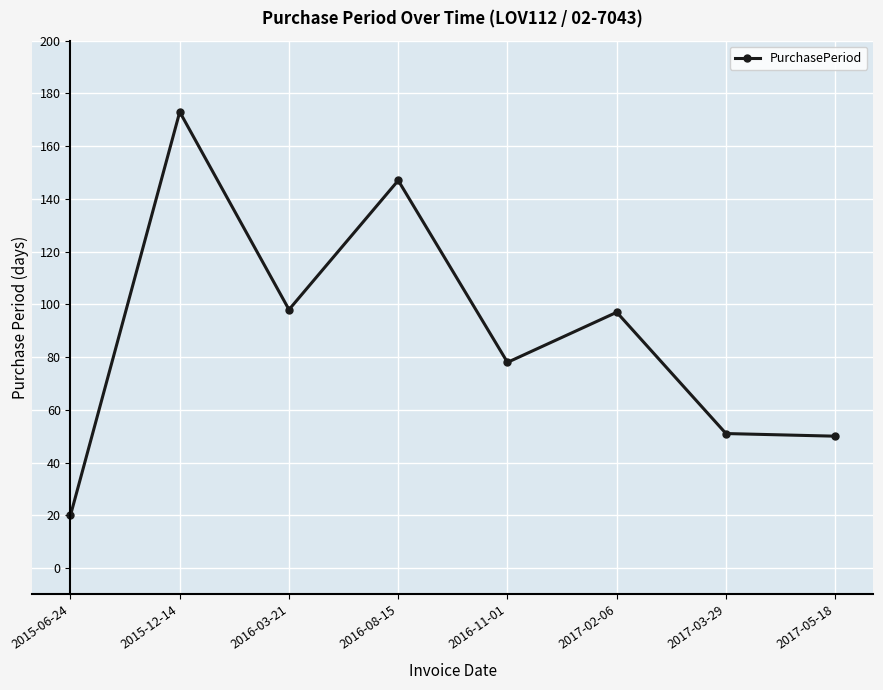

At which category does the data reach its first local peak?

2015-12-14